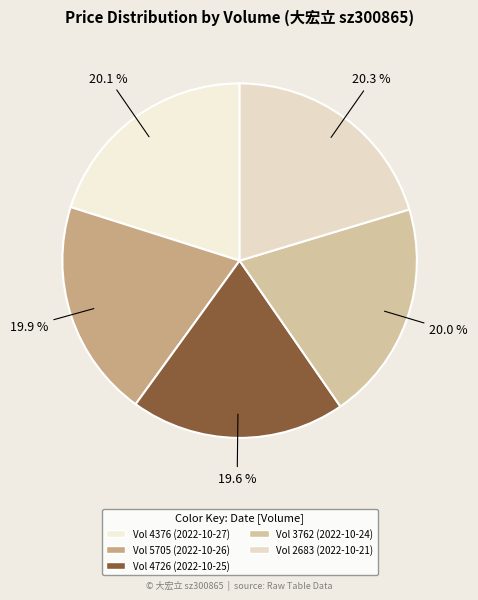

Rank the categories by value from lowest to highest.

4726, 5705, 3762, 4376, 2683